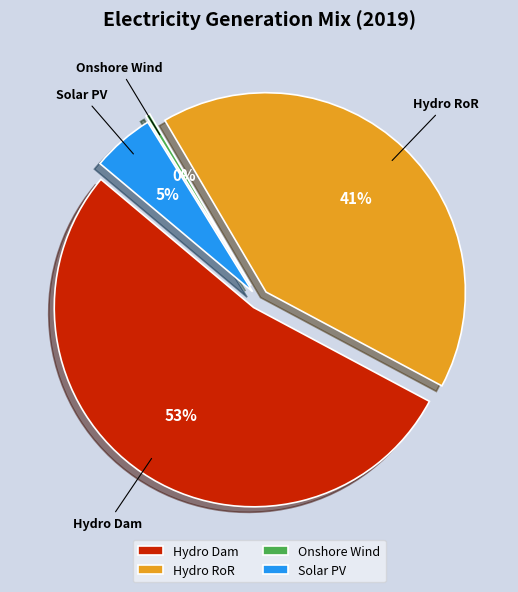

How many slices are in this pie chart?

4